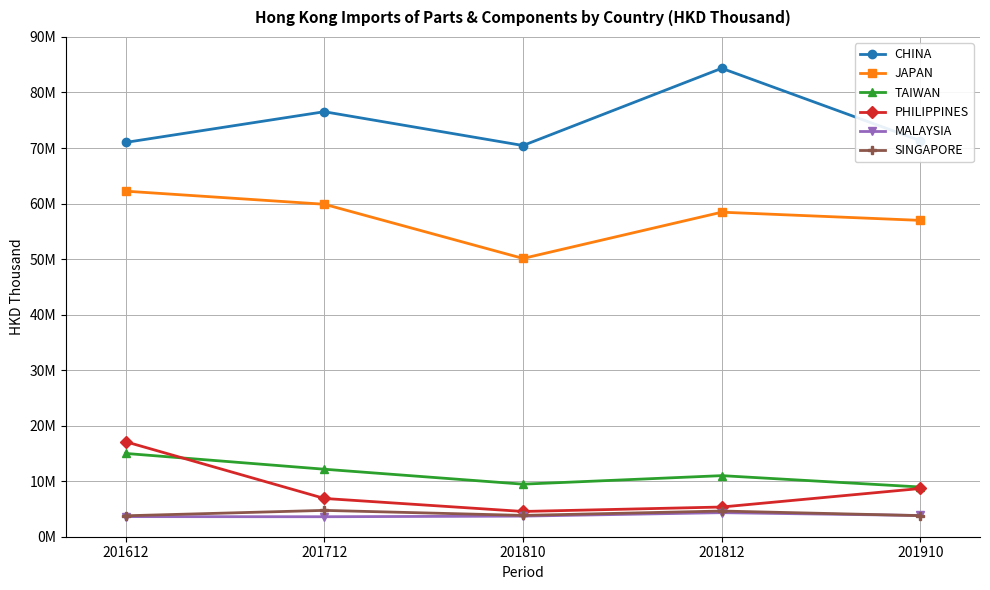

What is the value of the SINGAPORE point at the 2nd from the left?

4744042.9